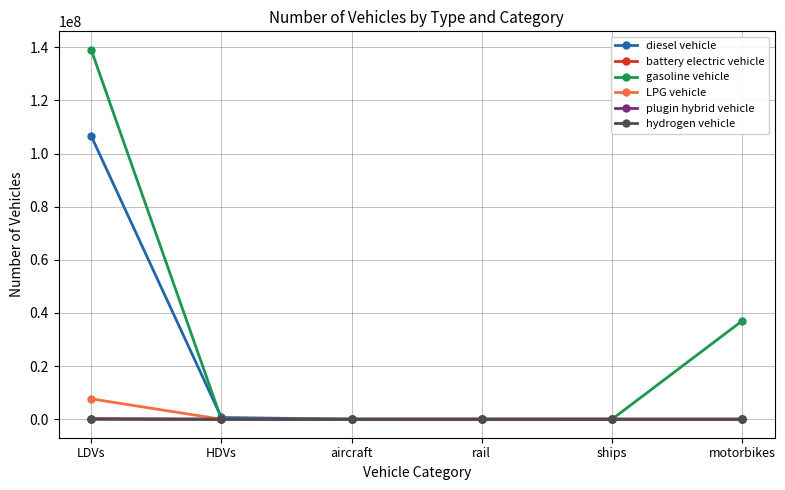

Which series has the largest range (max minus min)?

gasoline vehicle